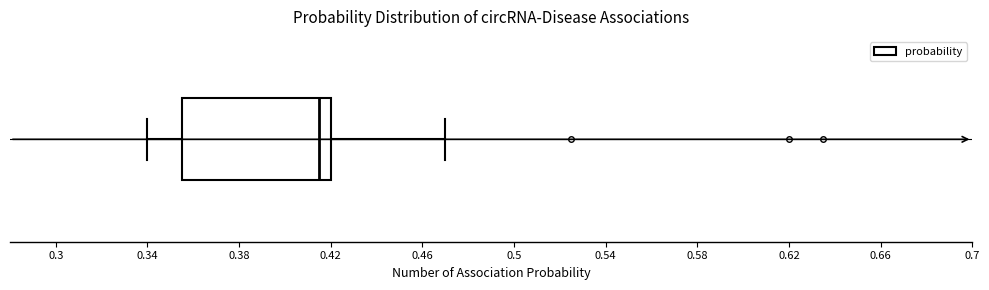

Transcribe this box plot: give where the median line is, the range the box spans, and where the two whiskers end, as read against the x-axis. The values are not printed on the chart, so give them approximately, as read against the axis.

median 0.415, box 0.355 to 0.420, whiskers 0.340 to 0.470